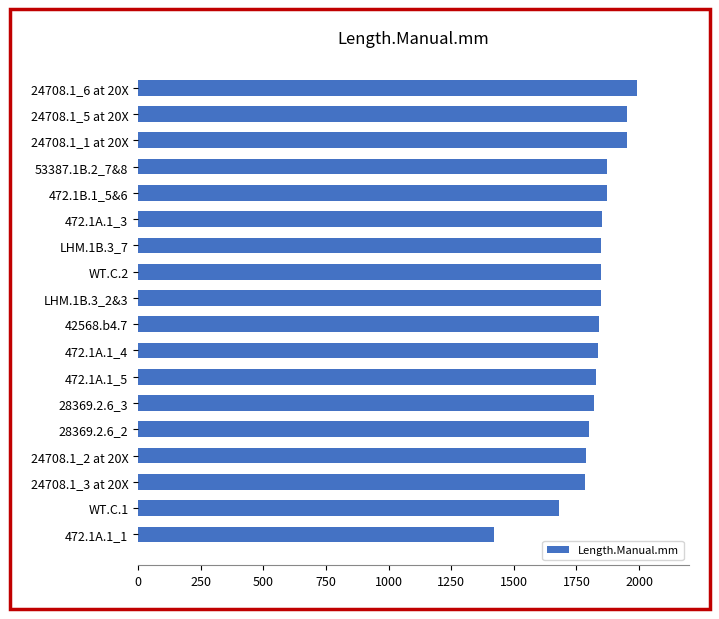

What is the change in value from 24708.1_2 at 20X to 42568.b4.7?

+53.2